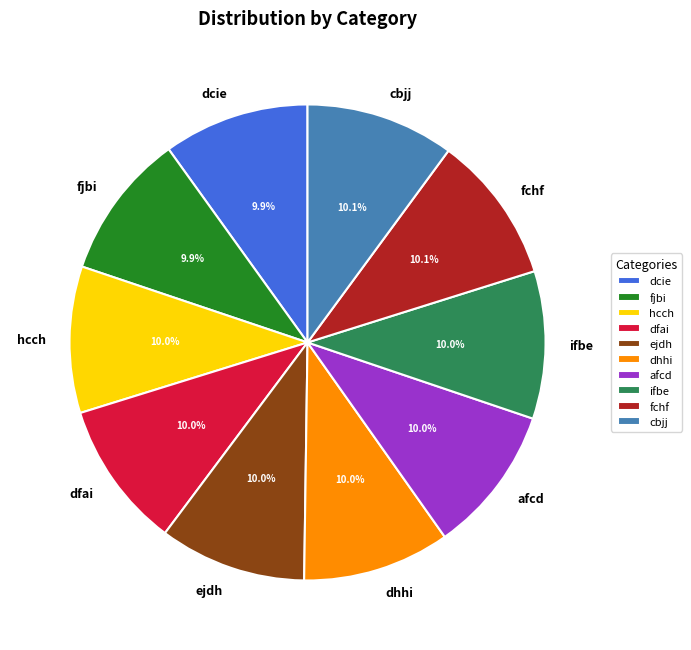

What is the ratio of the value at ejdh to the value at fchf?

1.0